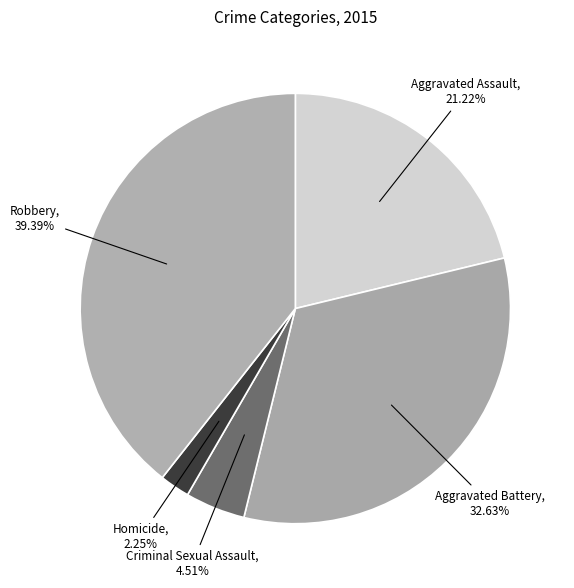

To the nearest percent, what percentage of the pie is Robbery?

39%